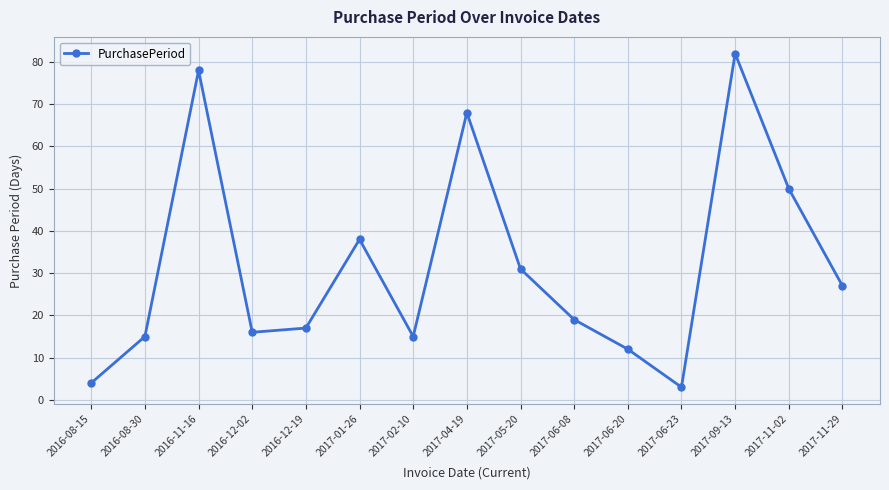

What is the difference between the second highest and second lowest values?

74